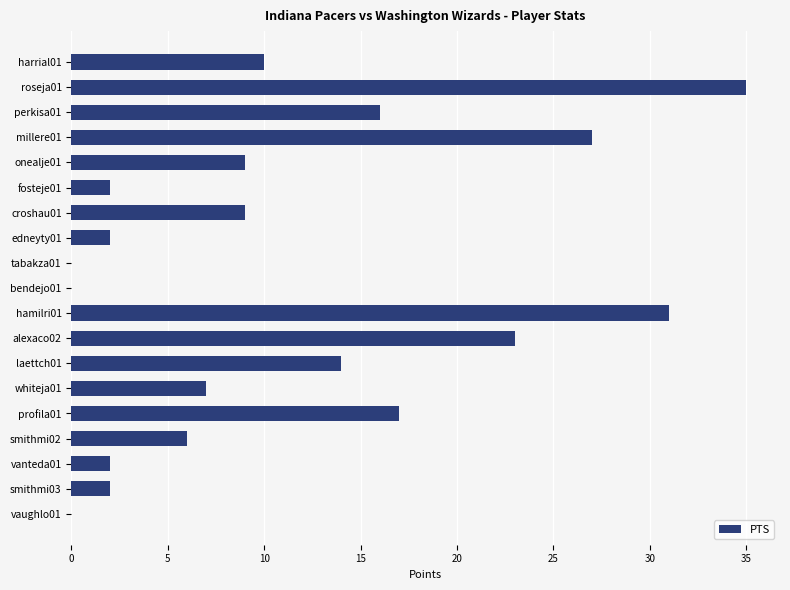

What is the change in value from onealje01 to smithmi02?

-3